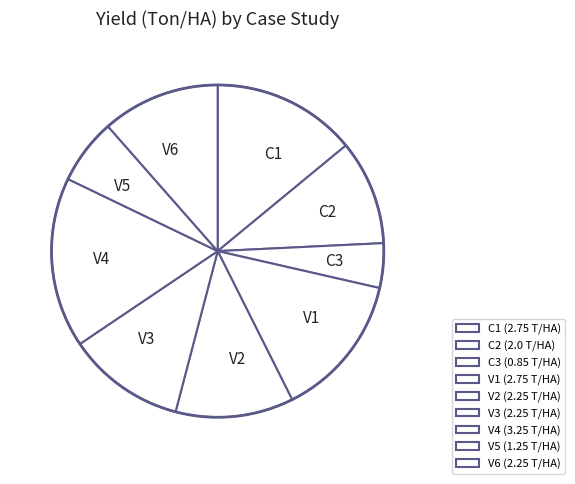

Is there any slice that represents more than half of the pie?

No